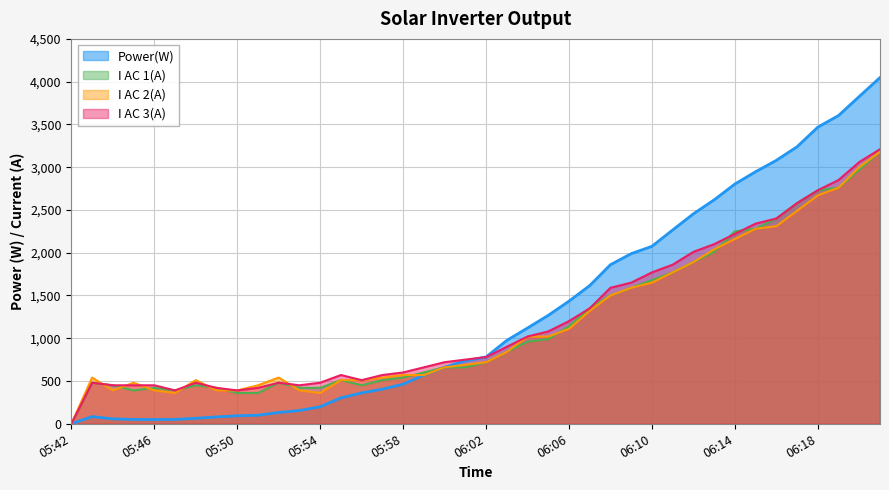

True or false: I AC 2(A) has a value of 2160 at 06:14.

True